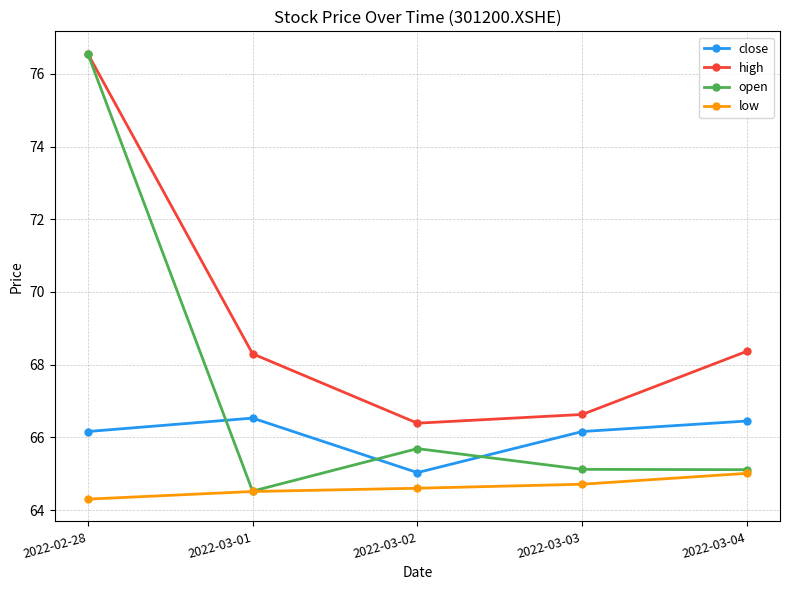

What is the total value across all series at 2022-02-28?

283.6